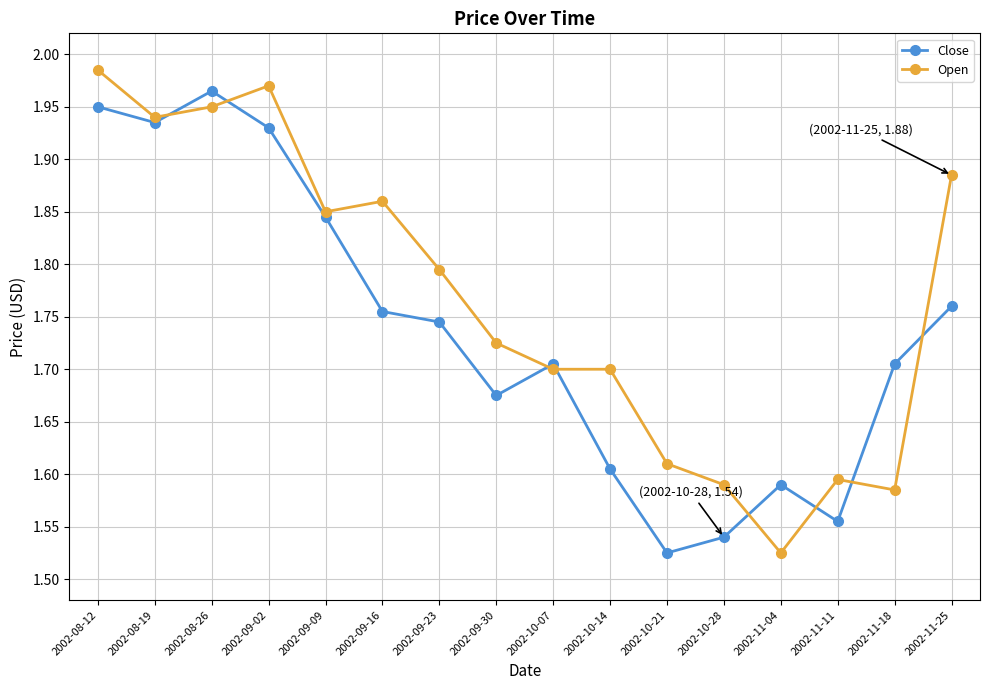

Where is the first local minimum for Close?

2002-08-19